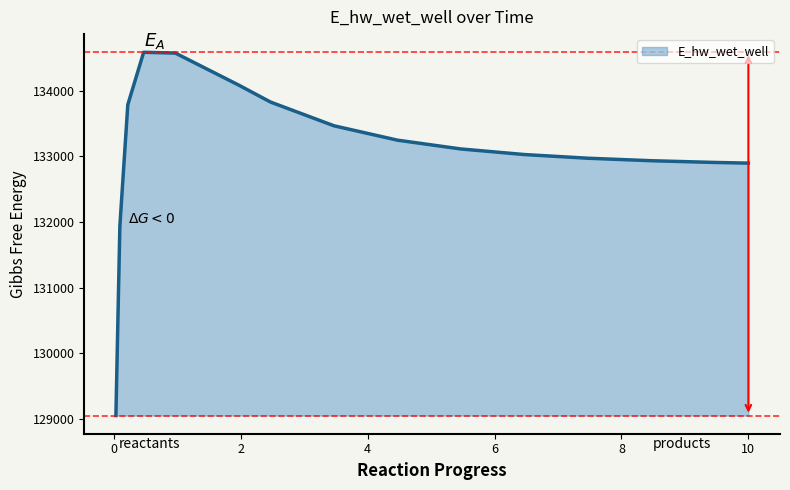

What is the minimum value shown in the chart?

129053.2